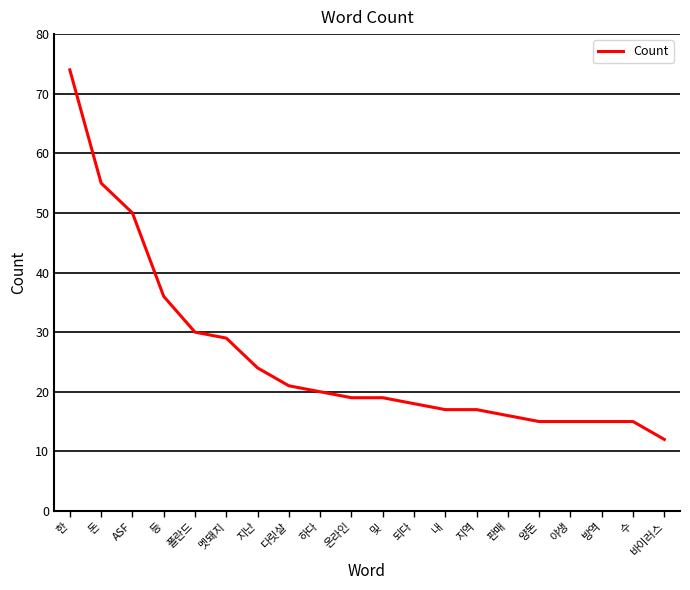

What position from the right is 돈?

19